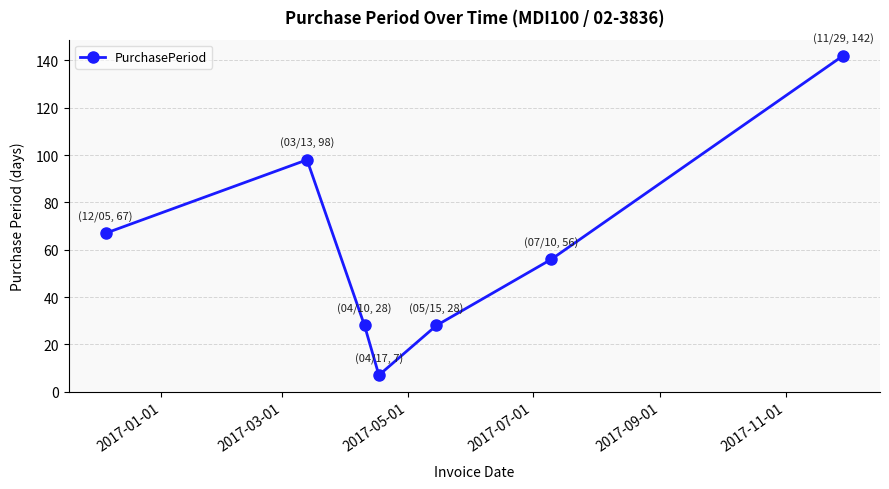

What is the average value?

61